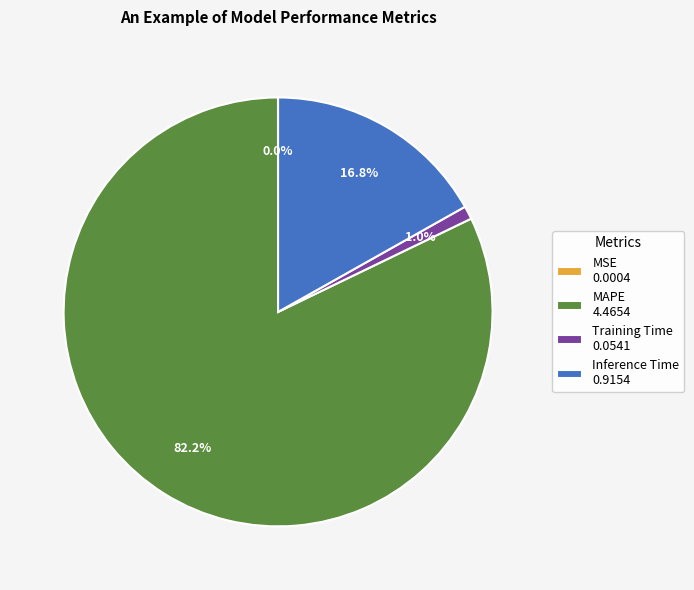

Which slice is the largest?

MAPE